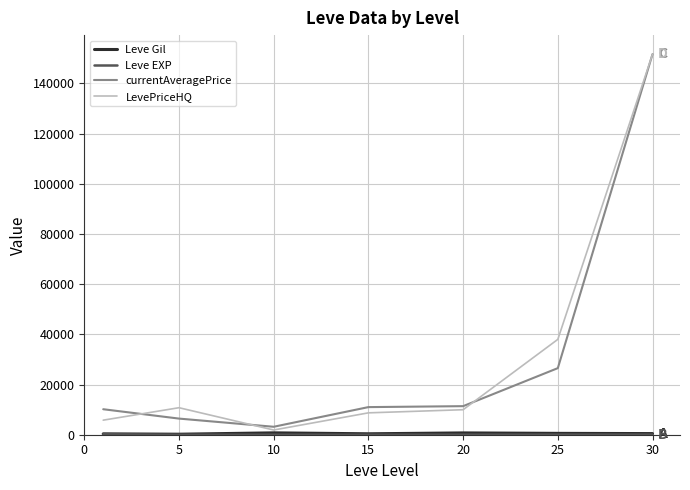

At which category is the sum across all series the highest?

30